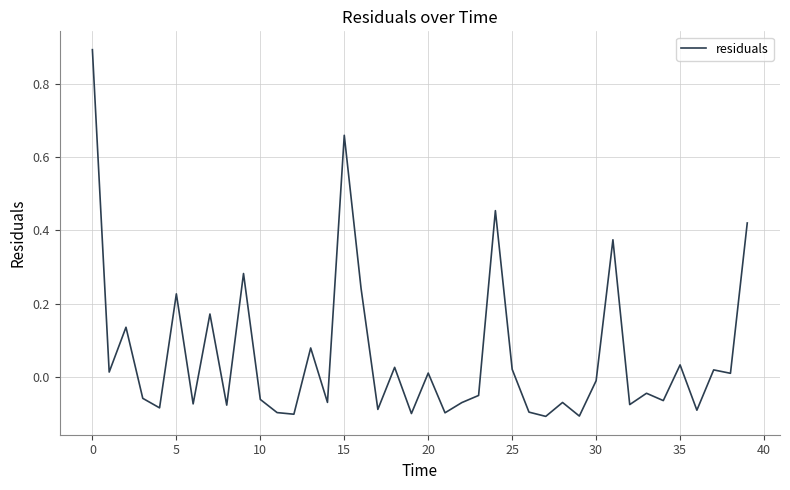

What is the greatest value displayed?

0.9